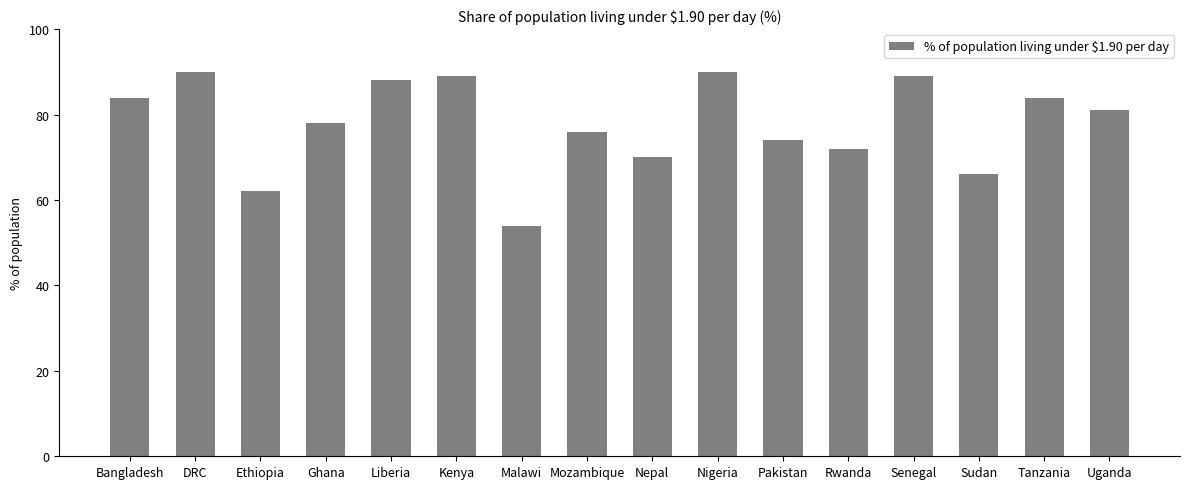

What is the value of the 9th bar from the left?

70